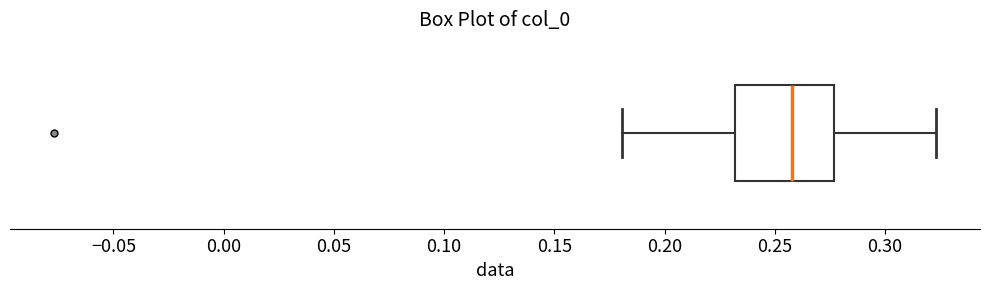

Read this box plot against the x-axis: the position of the median line, the range covered by the box, and the ends of both whiskers. The values are not printed on the chart, so give them approximately, as read against the axis.

median 0.260, box 0.230 to 0.275, whiskers 0.180 to 0.325